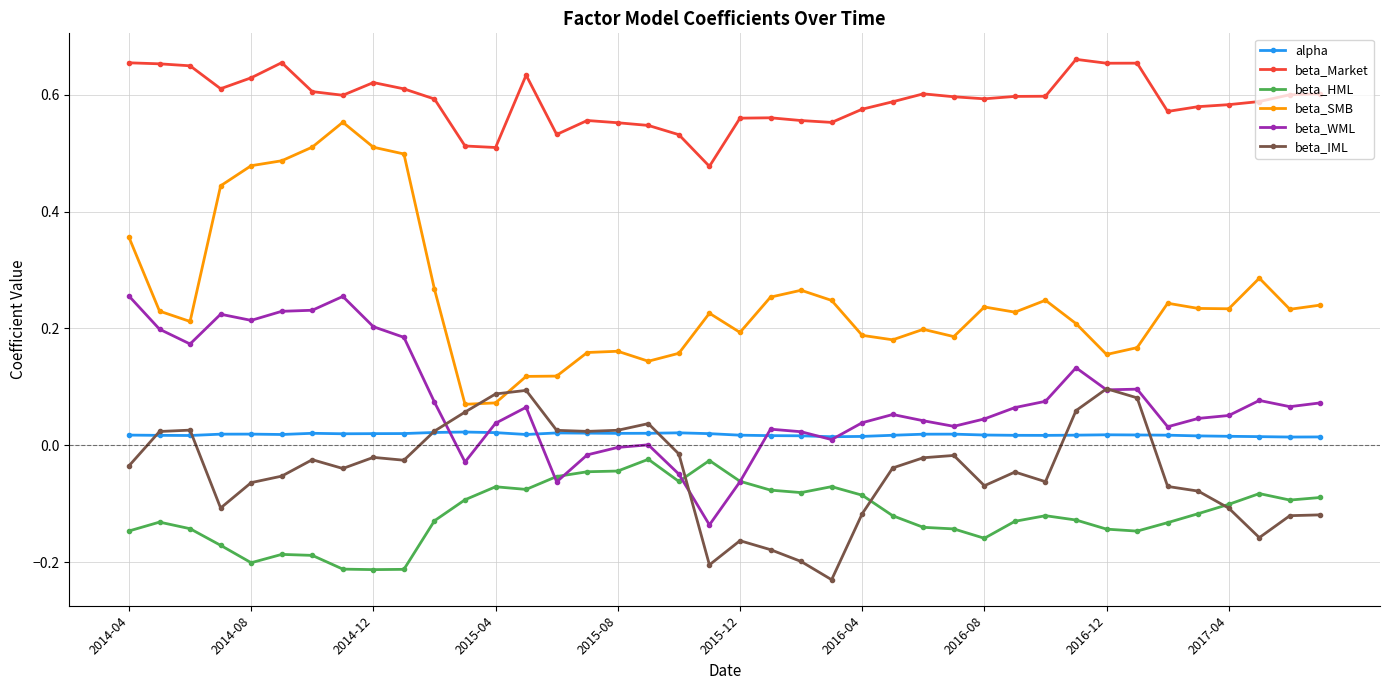

How many times do beta_HML and beta_WML cross each other?

4